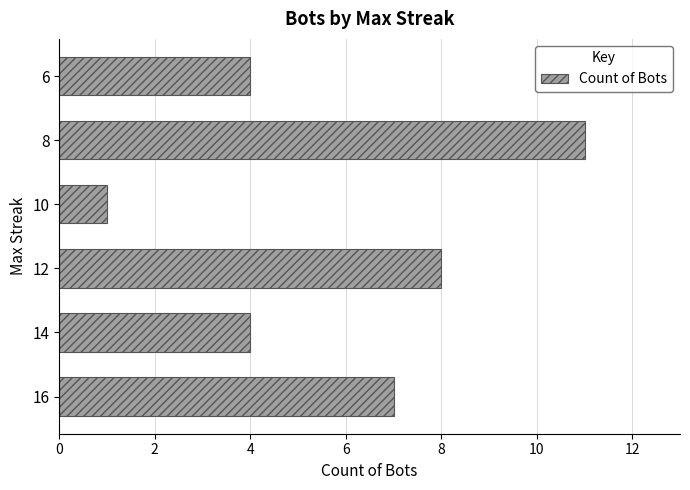

What is the change in value from 16 to 6?

-3